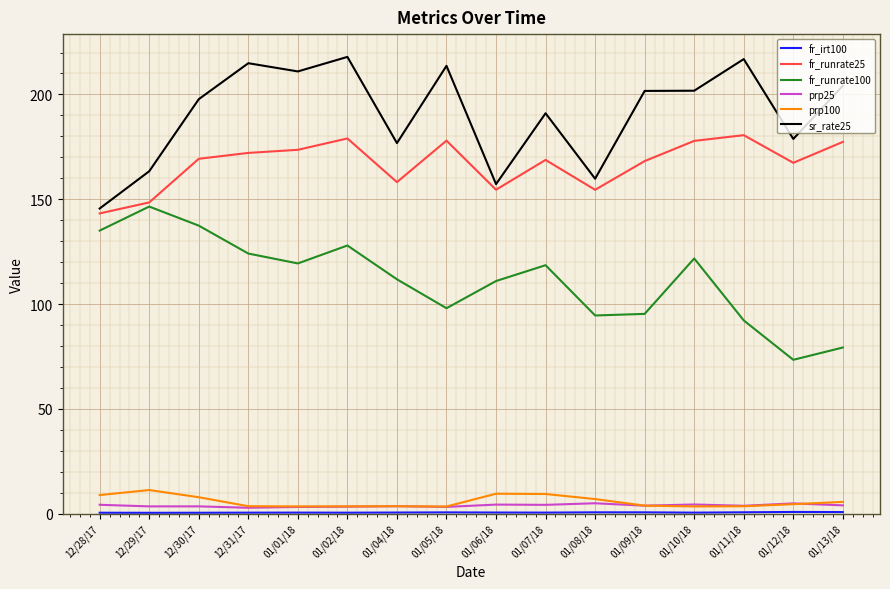

At how many categories does at least one series exceed 79?

16